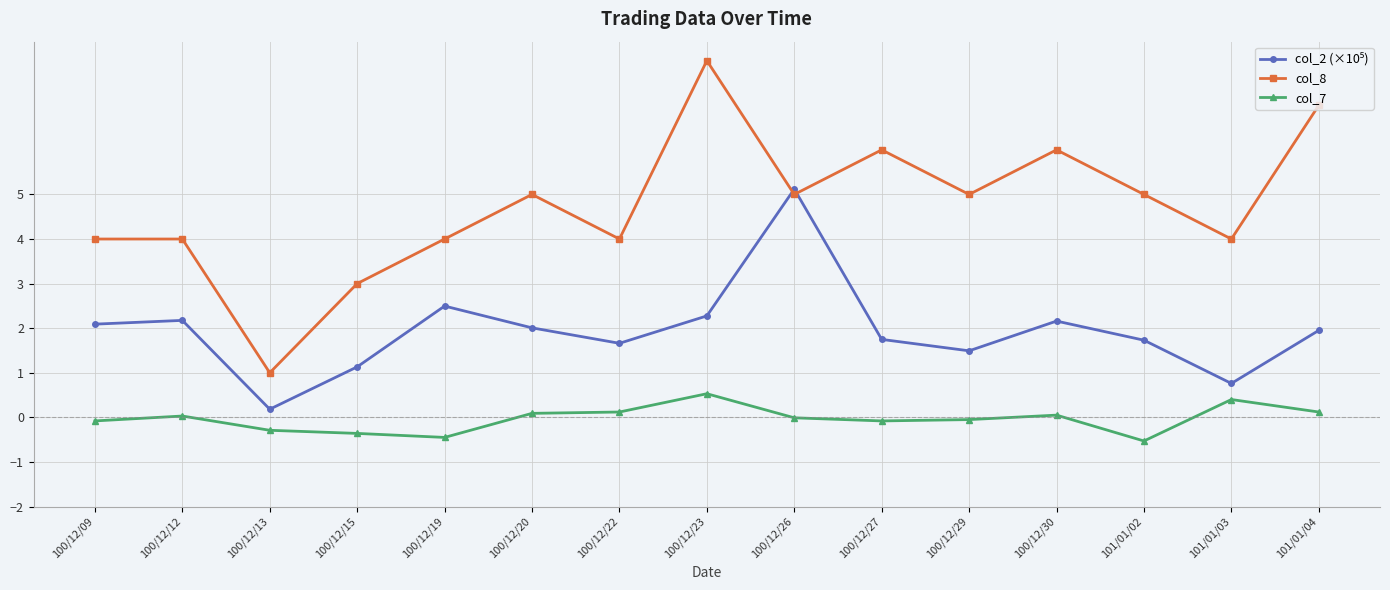

What is the label of the 11th point from the left?

100/12/29